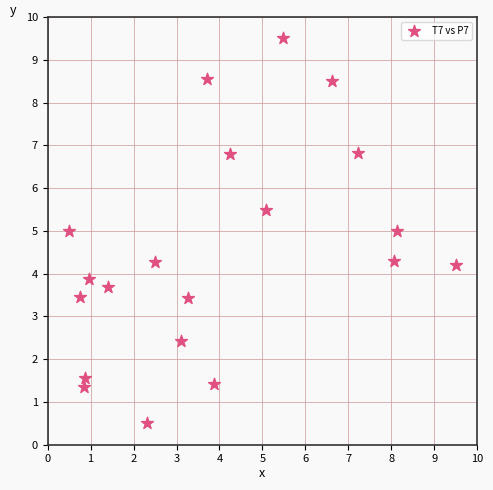

What is the range of X values (max minus min)?

9.0